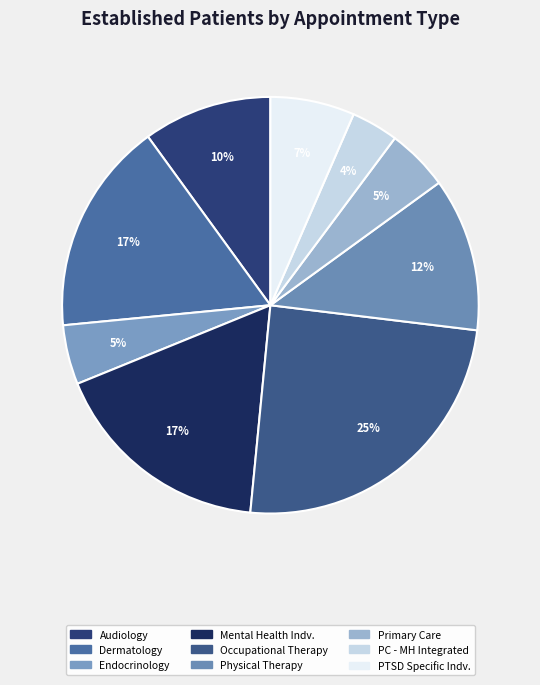

Which category has the biggest portion of the pie?

Occupational Therapy